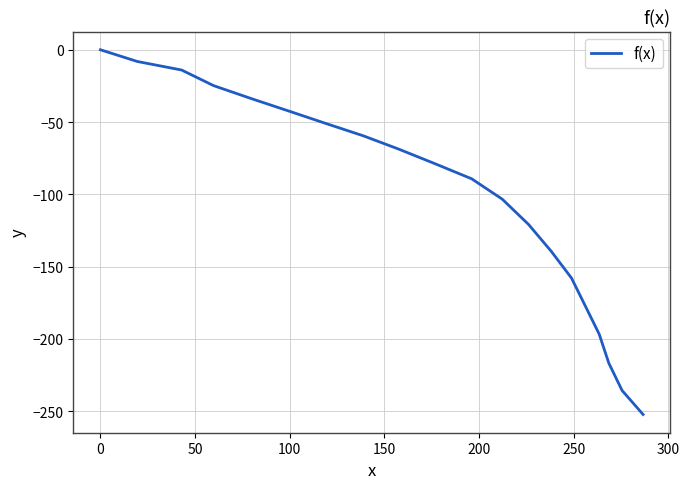

What is the sum of all values?

-2070.2